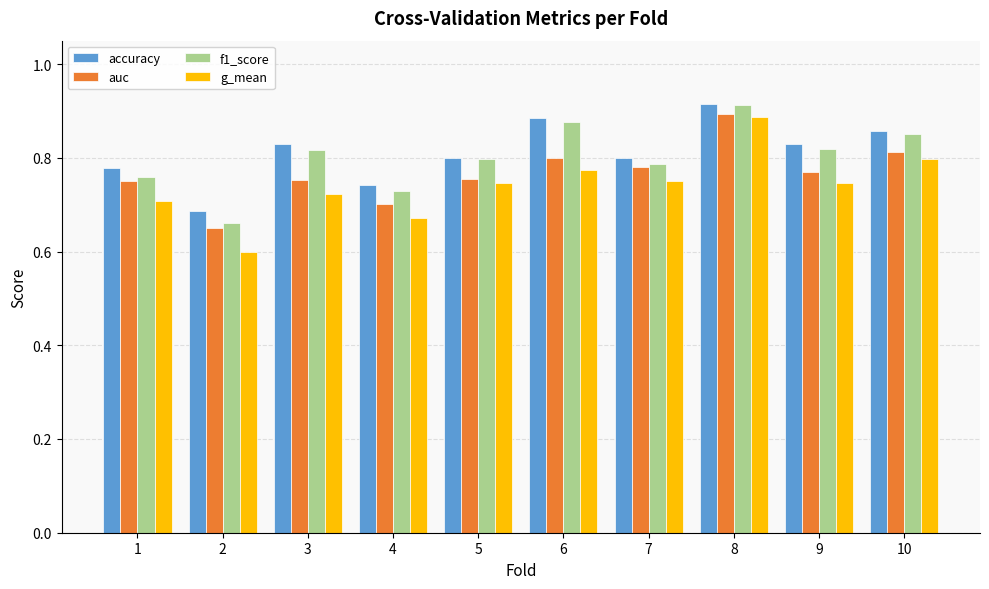

At which category is the sum across all series the highest?

8